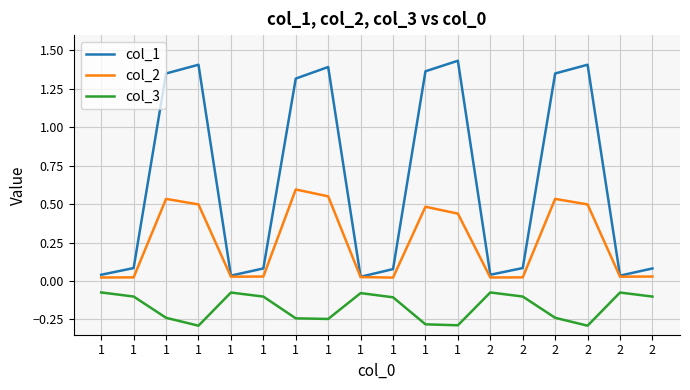

At 2, list the series in order from largest to smallest.

col_1, col_2, col_3